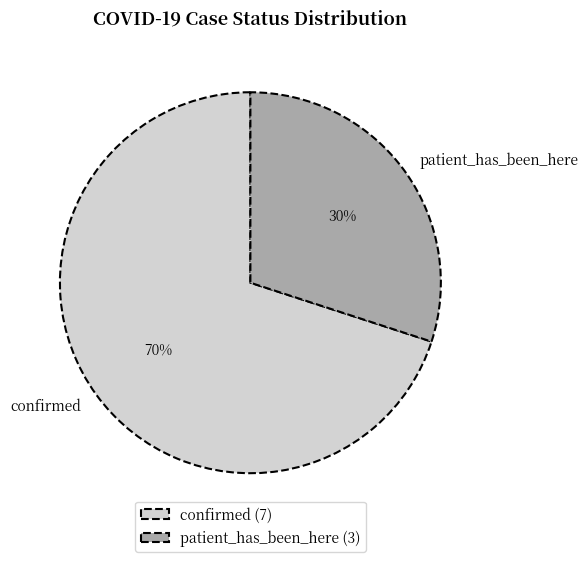

How many segments does this pie chart have?

2